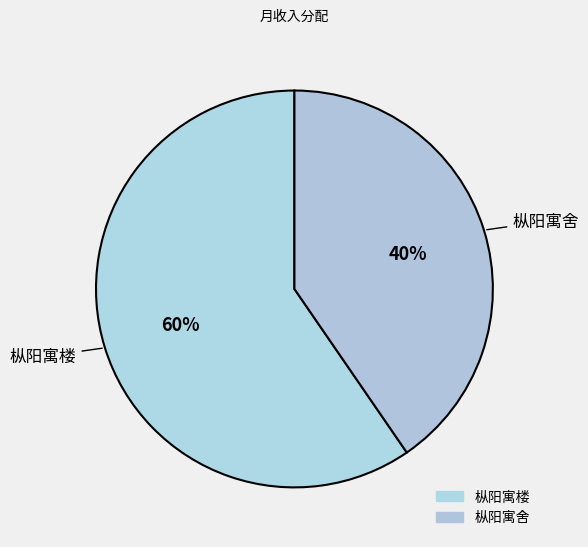

Rank the categories by value from lowest to highest.

枞阳寓舍, 枞阳寓楼